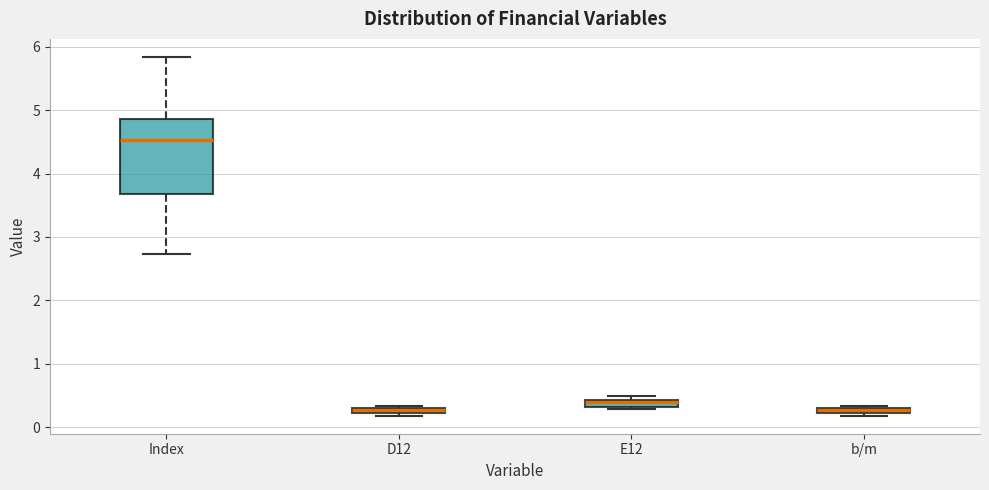

Which box has the highest median line?

Index